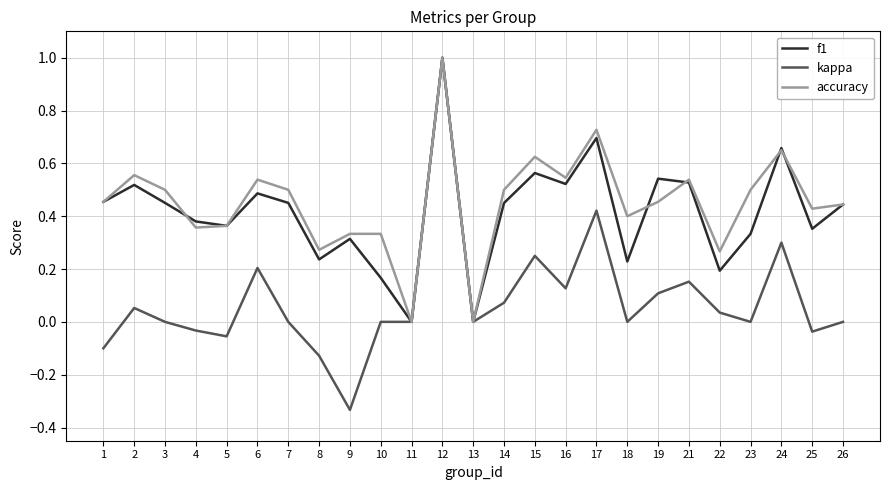

Is it true that f1 equals 0.5 at 1?

True